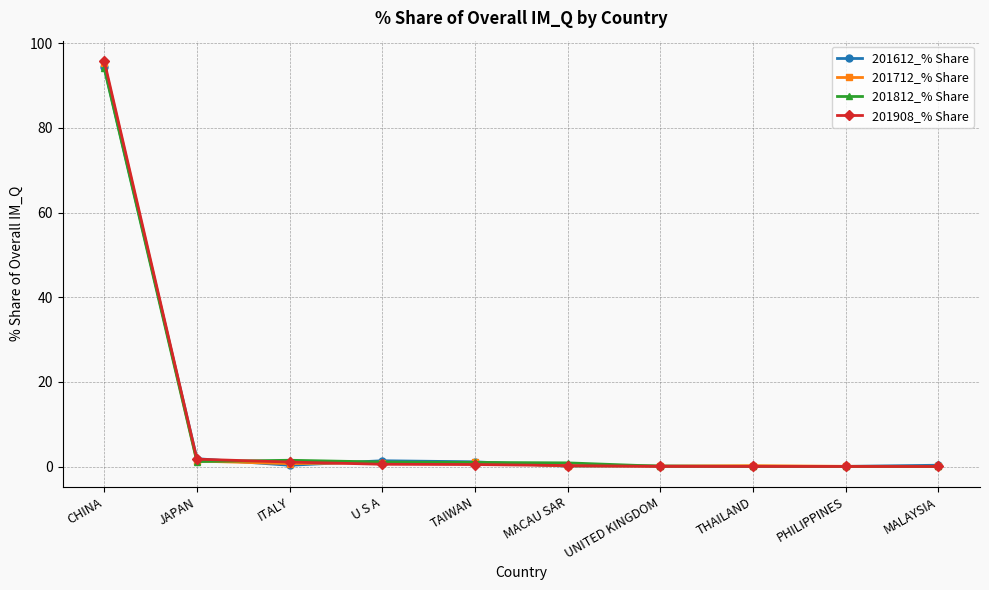

Which series changed the most between ITALY and PHILIPPINES?

201812_% Share